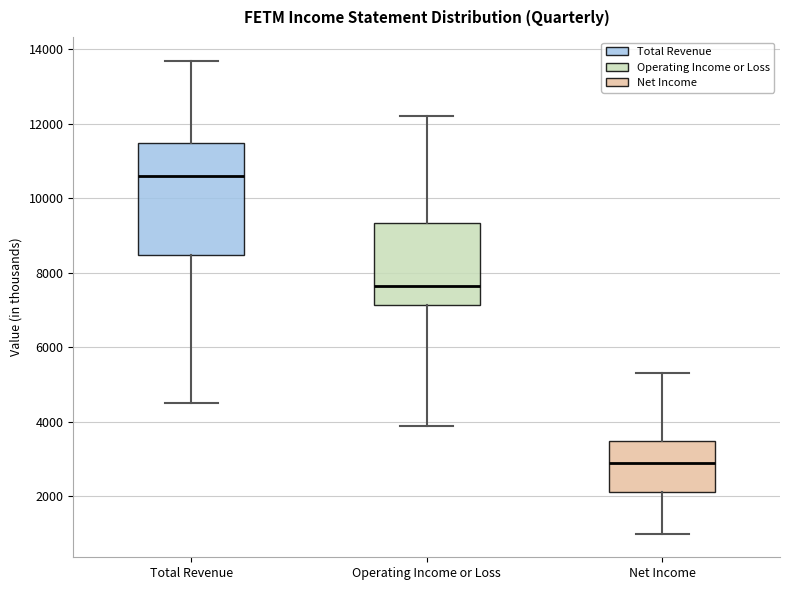

Which box is the tallest, from its lower edge to its upper edge?

Total Revenue